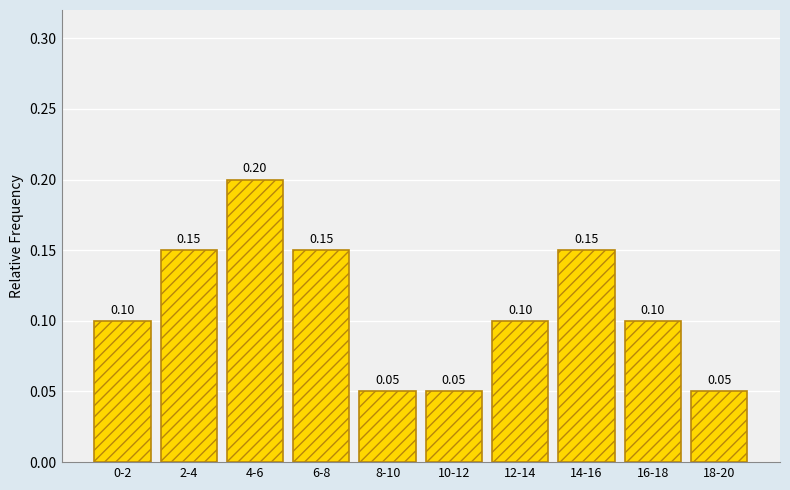

What is the sum of all values?

1.1